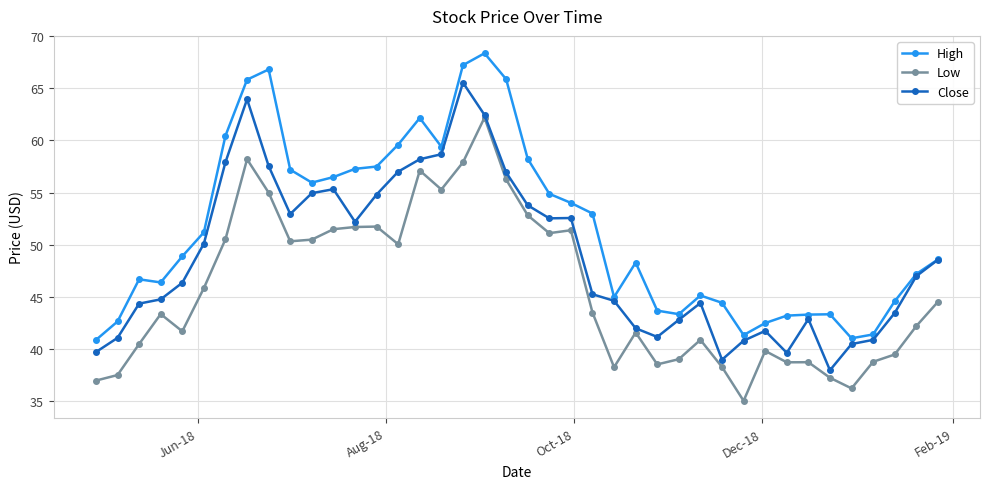

Which series has the largest total across all categories?

High